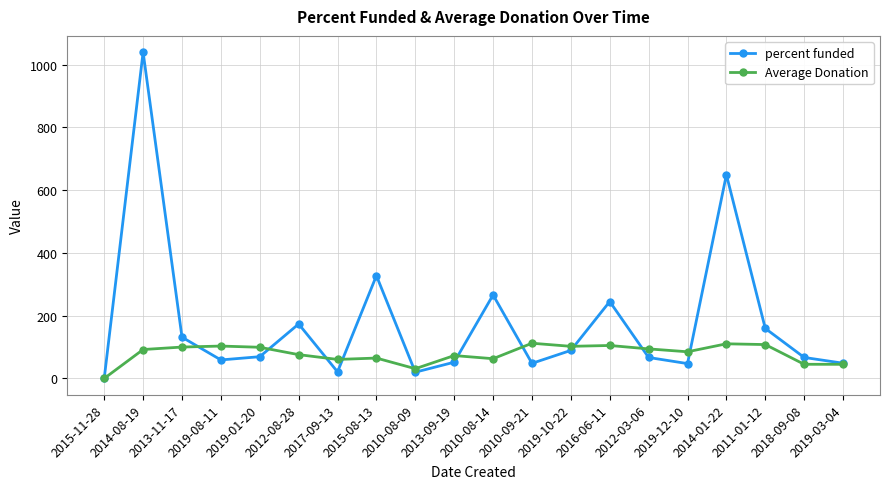

At how many categories does at least one series exceed 458?

2